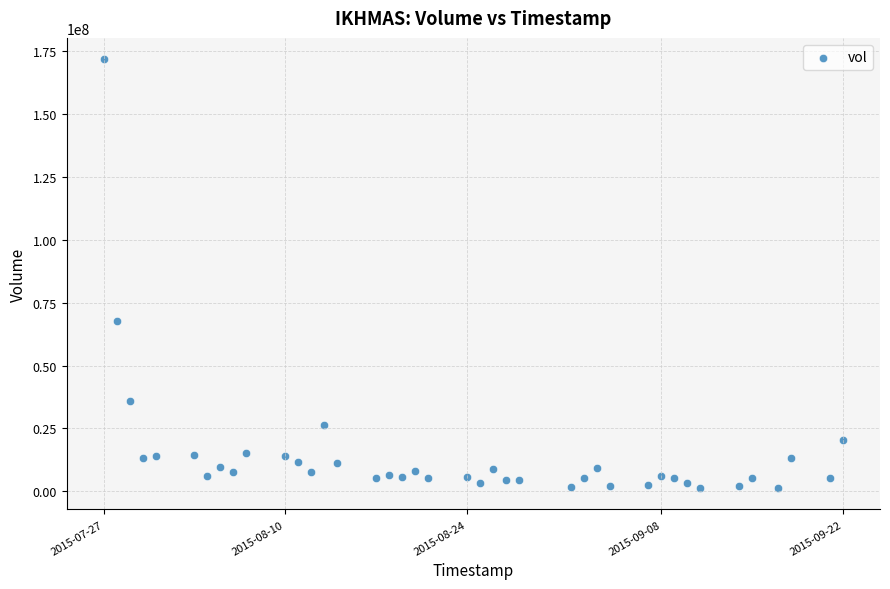

What is the range of X values (max minus min)?

4924800